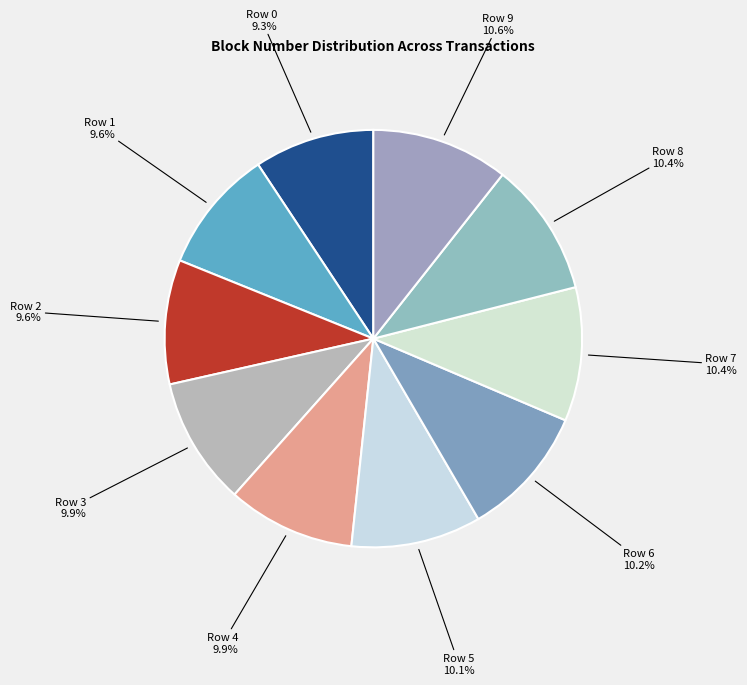

Is there a majority slice in this chart?

No